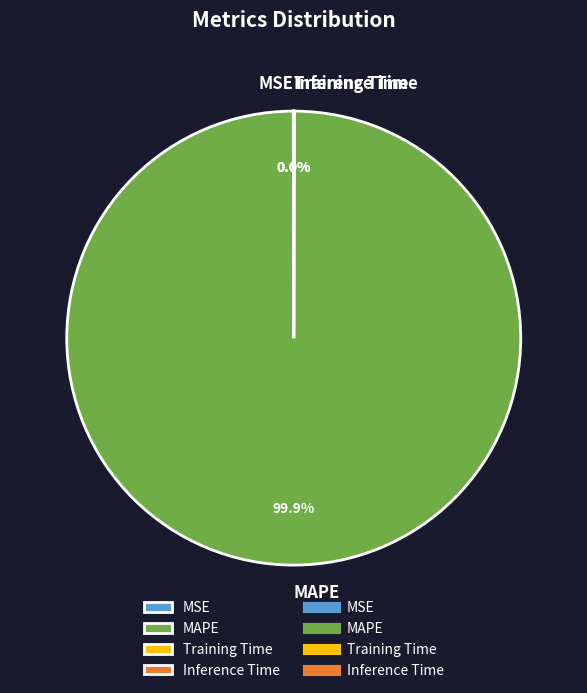

Which category accounts for the majority?

MAPE